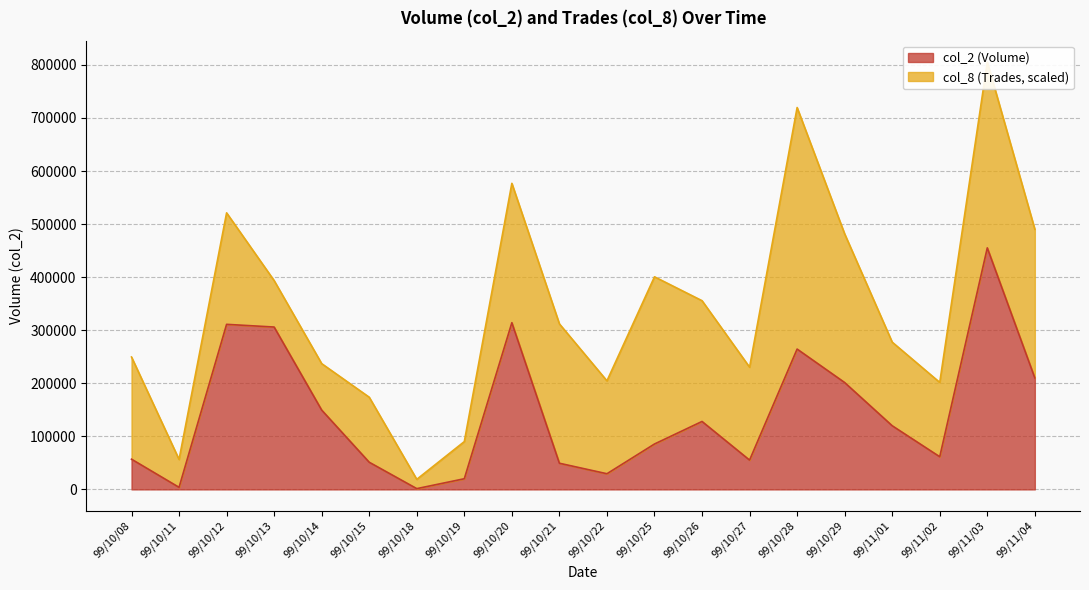

Which category has the highest value across all series?

99/11/03